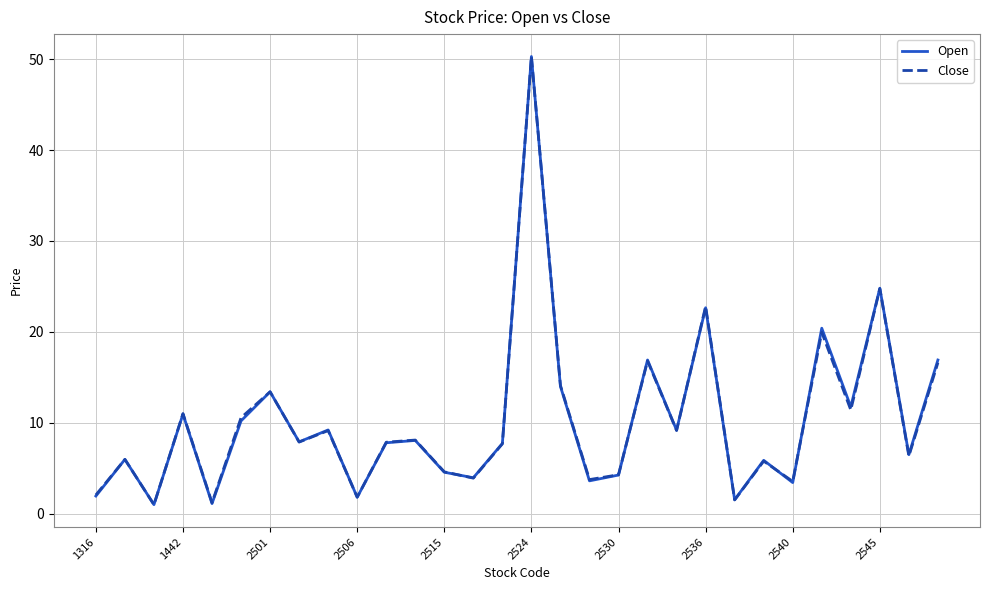

What is the greatest value displayed?

50.3